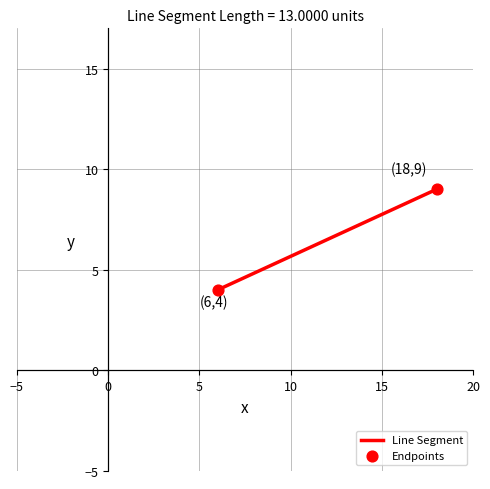

What Y value in the scatter plot is closest to 6?

4